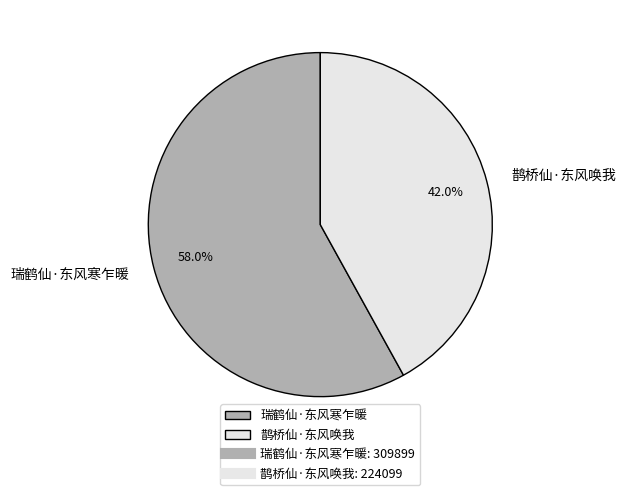

Which slice is the largest?

瑞鹤仙·东风寒乍暖